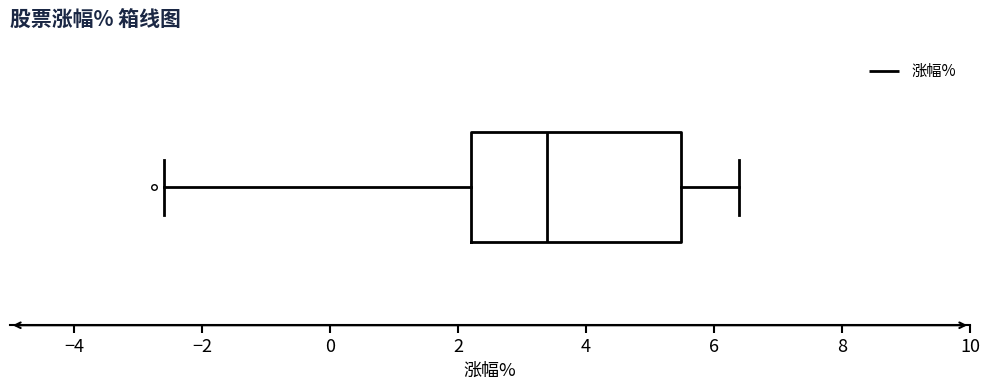

Transcribe this box plot: give where the median line is, the range the box spans, and where the two whiskers end, as read against the x-axis. The values are not printed on the chart, so give them approximately, as read against the axis.

median 3.4, box 2.2 to 5.4, whiskers -2.6 to 6.4